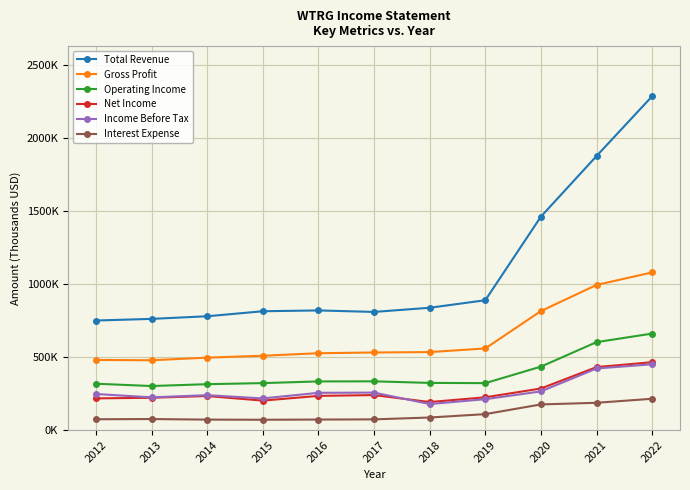

What is the minimum value for Operating Income?

301700